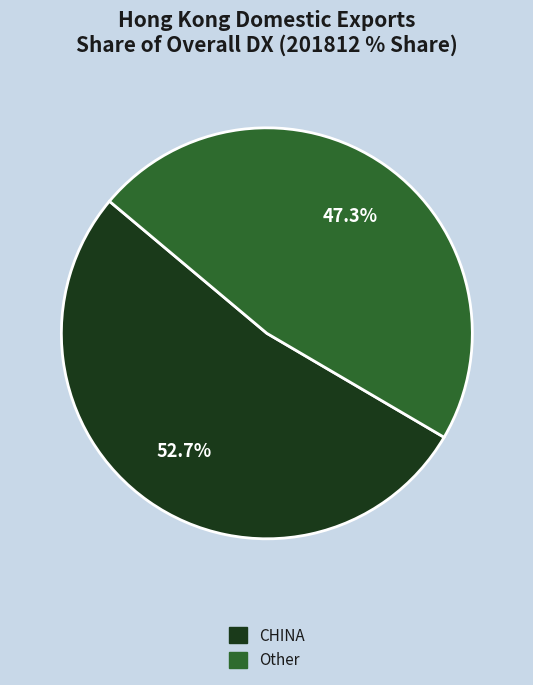

Is there any slice that represents more than half of the pie?

Yes